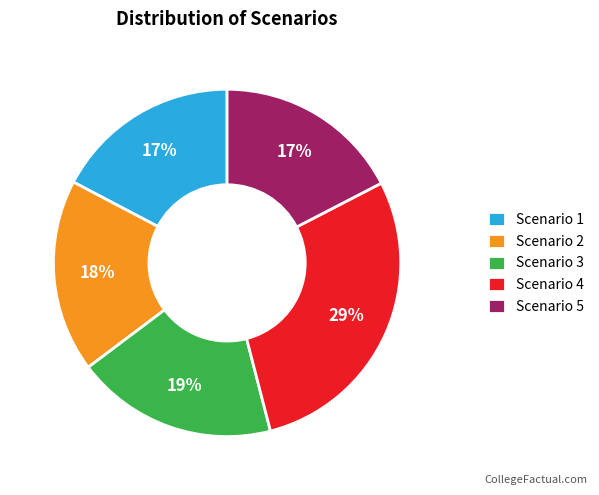

Does Scenario 3 represent more than half of the total?

No